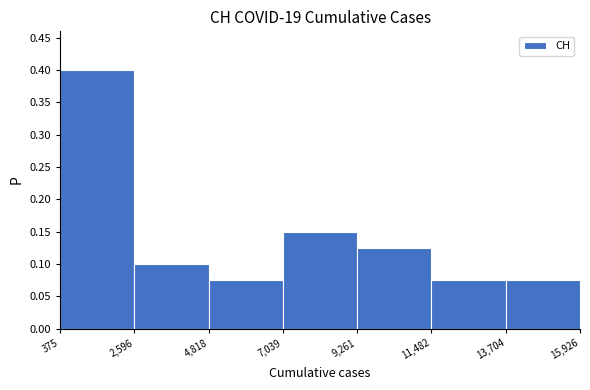

Reading left to right, list every bar in this chart as the range it spans on the x-axis followed by its height. The values are not printed on the chart, so give them approximately, as read against the axis.

375 to 2,596: 0.400
2,596 to 4,818: 0.100
4,818 to 7,039: 0.075
7,039 to 9,261: 0.150
9,261 to 11,482: 0.125
11,482 to 13,704: 0.075
13,704 to 15,926: 0.075